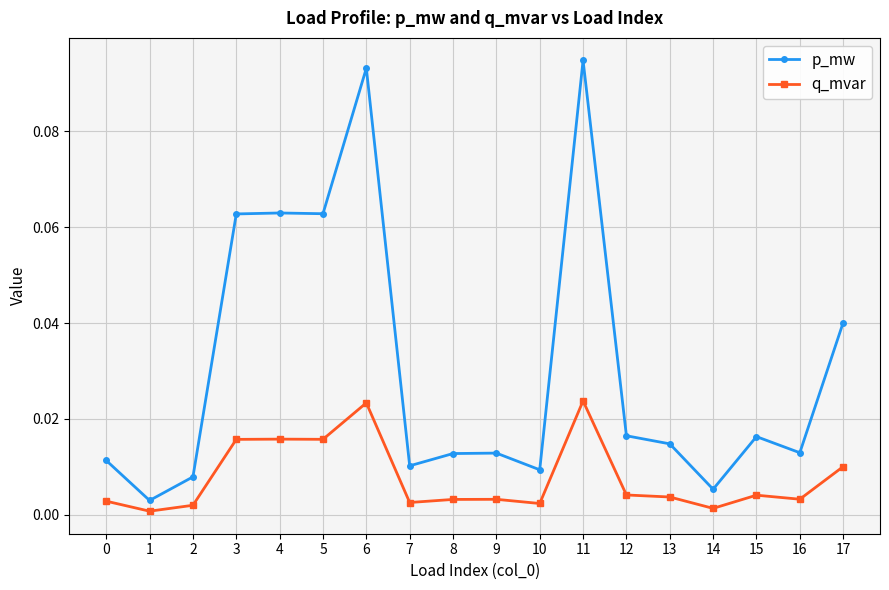

True or false: p_mw and q_mvar cross at least once.

False